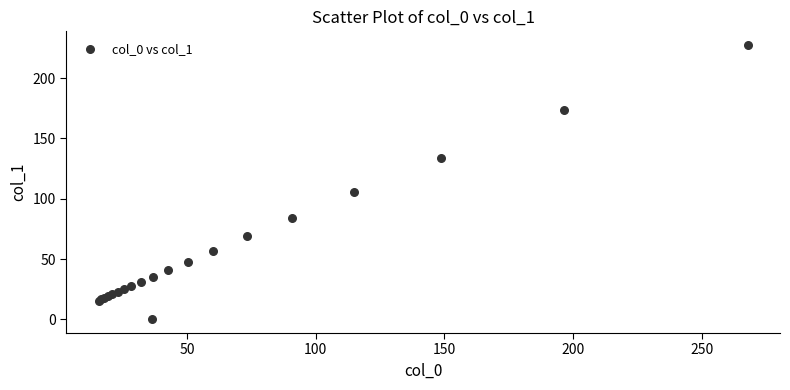

What Y value in the scatter plot is closest to 113?

105.5